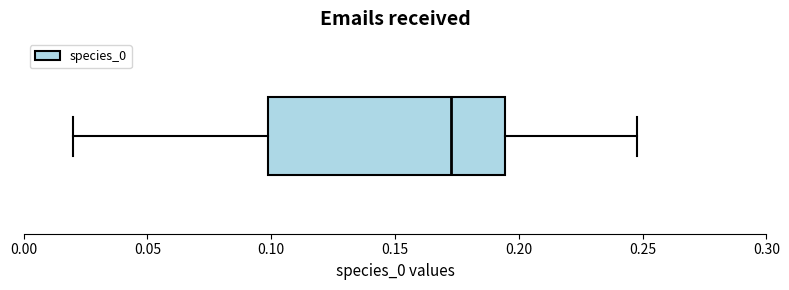

Where is the right edge of the box on the x-axis? The values are not printed on the chart, so give them approximately, as read against the axis.

0.195